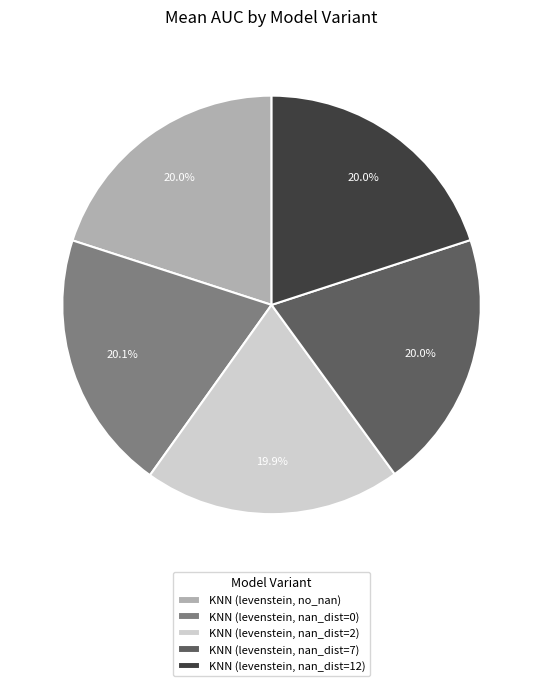

Is it true that KNN (levenstein, nan_dist=2) is 20% of the pie?

True